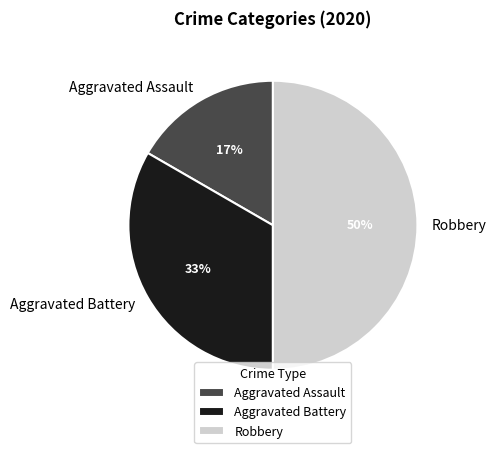

What percentage is the Robbery slice, to the nearest percent?

50%